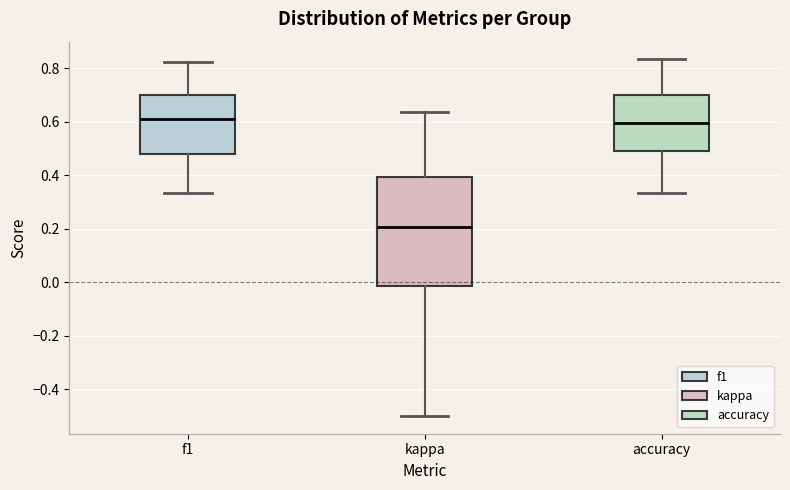

Where does the lower whisker of the box for f1 end on the y-axis? The values are not printed on the chart, so give them approximately, as read against the axis.

0.34